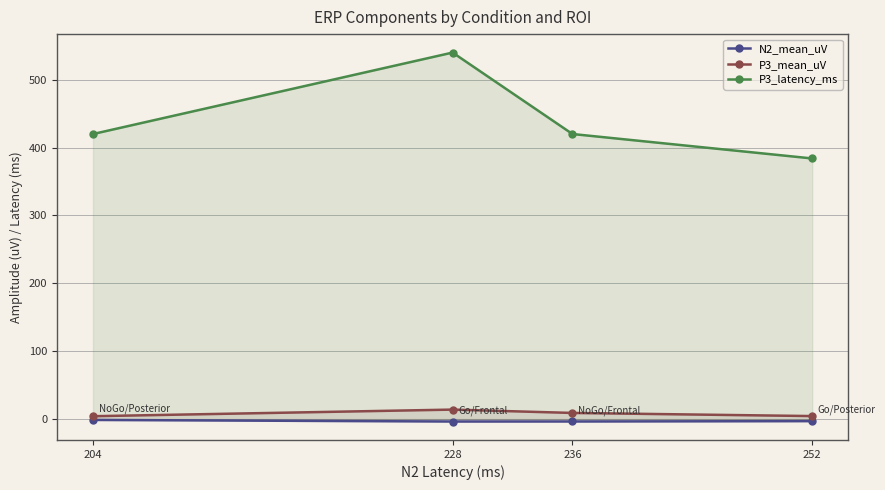

True or false: P3_mean_uV and N2_mean_uV cross at least once.

False